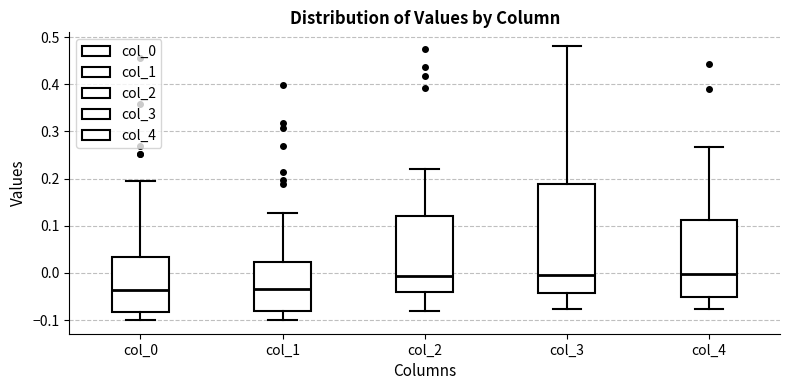

Where does the median line of the box for col_1 sit on the y-axis? The values are not printed on the chart, so give them approximately, as read against the axis.

-0.03